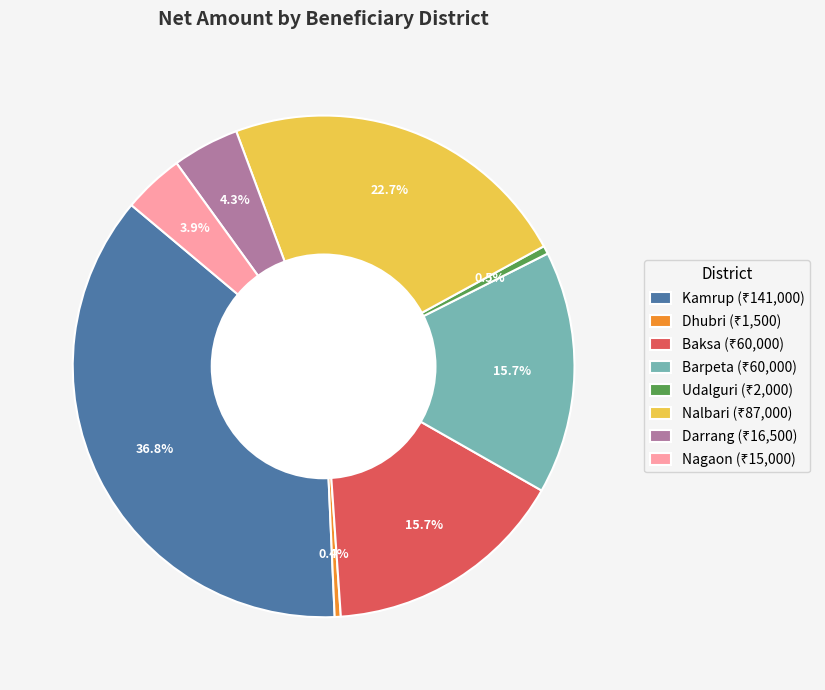

Is there any slice that represents more than half of the pie?

No